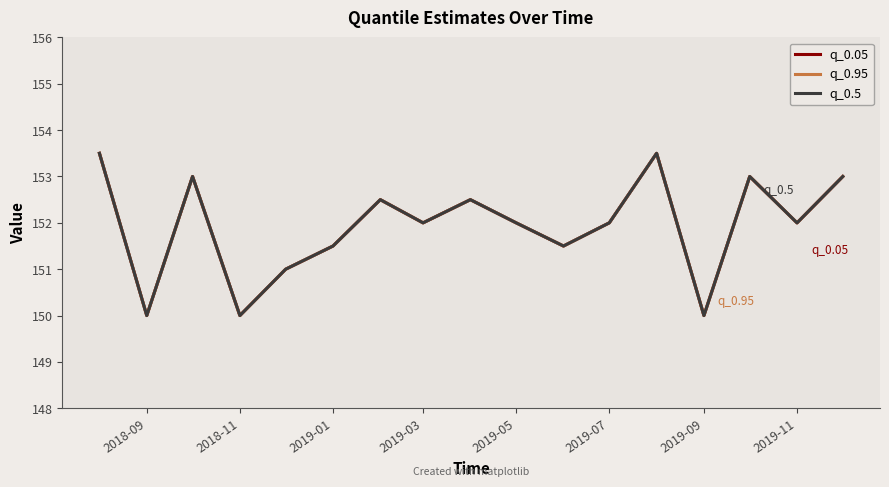

Which series has the widest spread of values?

q_0.05